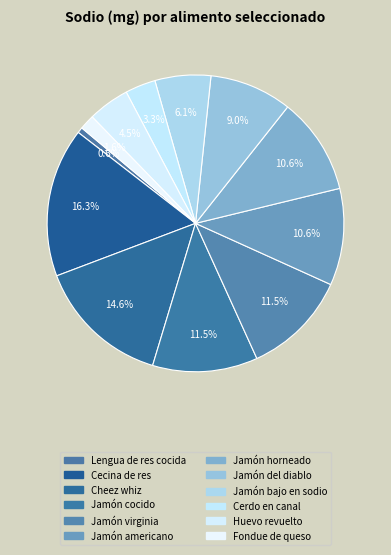

What percentage do Cheez whiz and Jamón virginia together represent?

26.0%